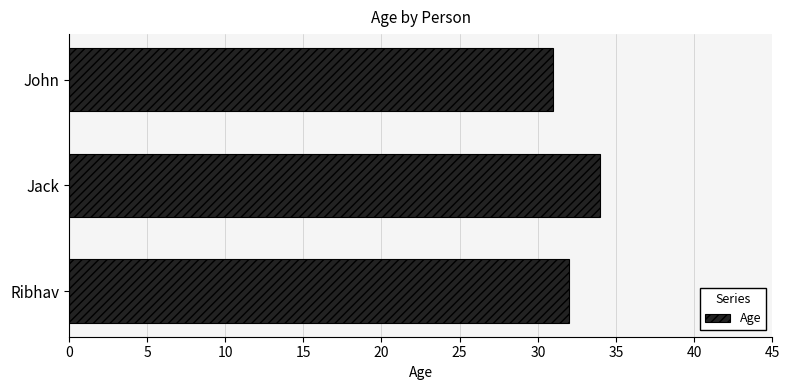

Reading bottom to top, what are all the values shown in this chart?

32	34	31